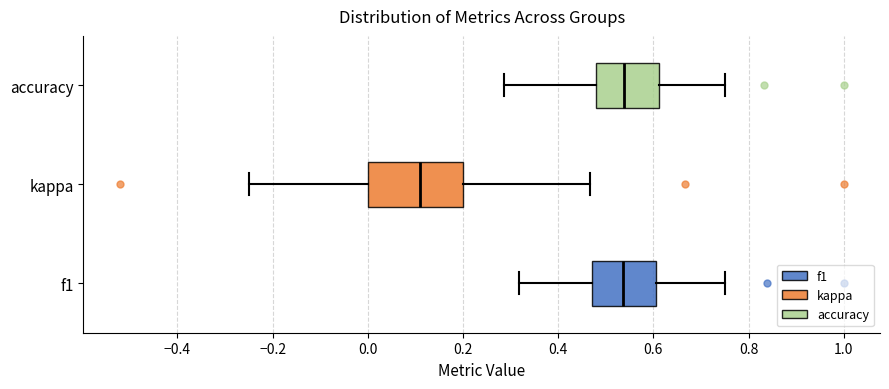

Where does the left whisker of the box for kappa end on the x-axis? The values are not printed on the chart, so give them approximately, as read against the axis.

-0.24